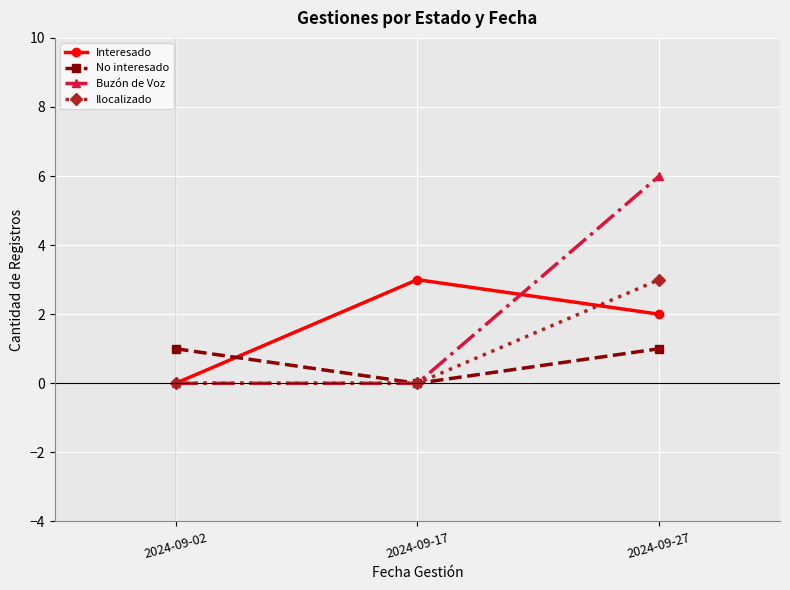

What is the sum of all Interesado values?

5